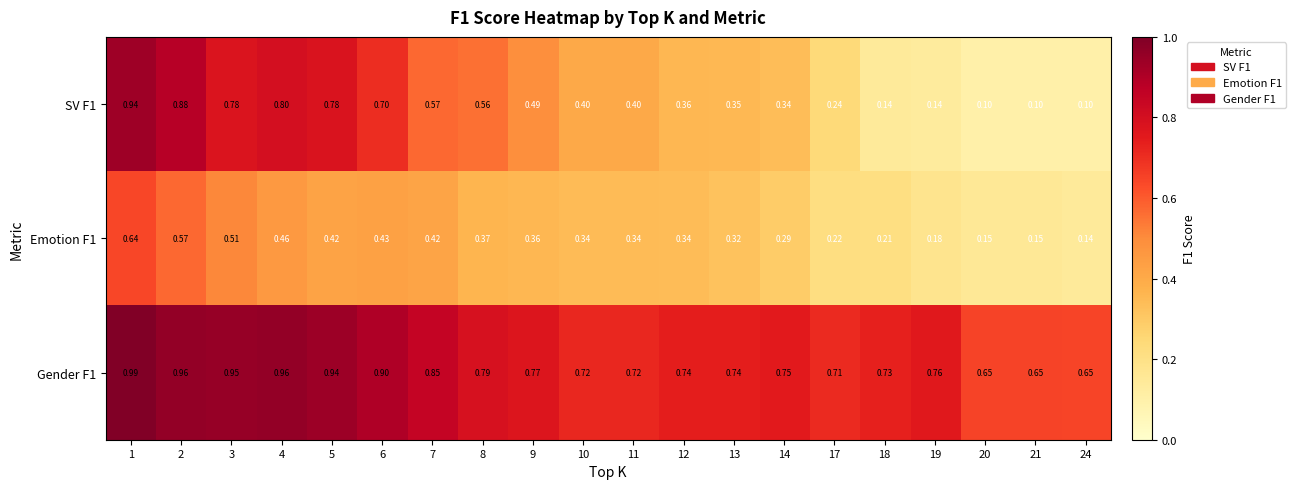

Is the value of Gender F1 at 12 greater than the value of Emotion F1 at 10?

Yes